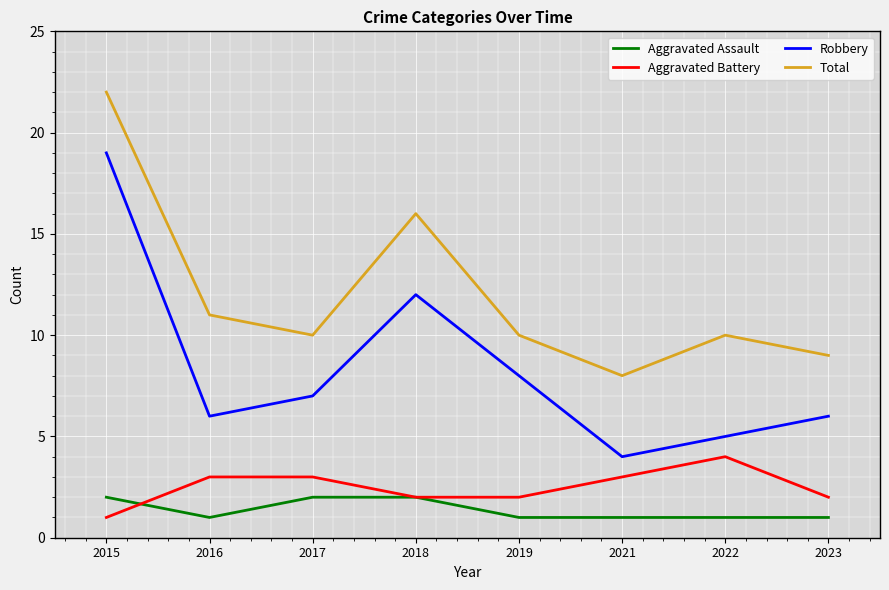

Count the Aggravated Battery values in the range 2 to 3.

6